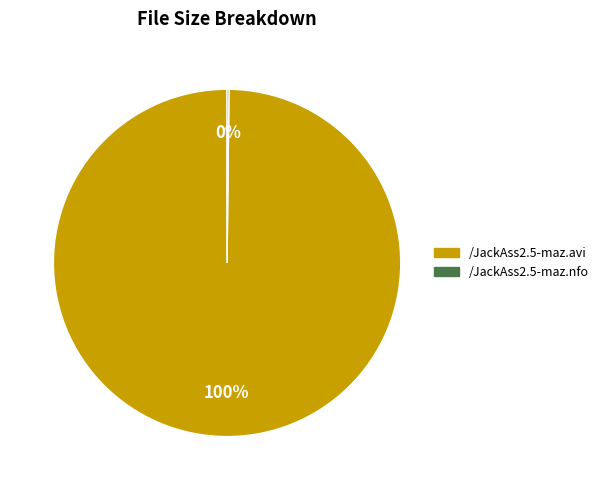

To the nearest percent, what is the difference between the largest and smallest slice percentages?

100%